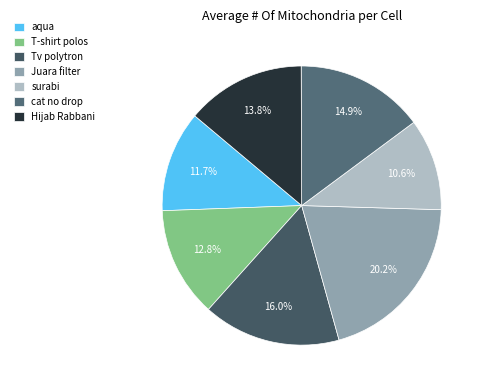

How many slices are in this pie chart?

7